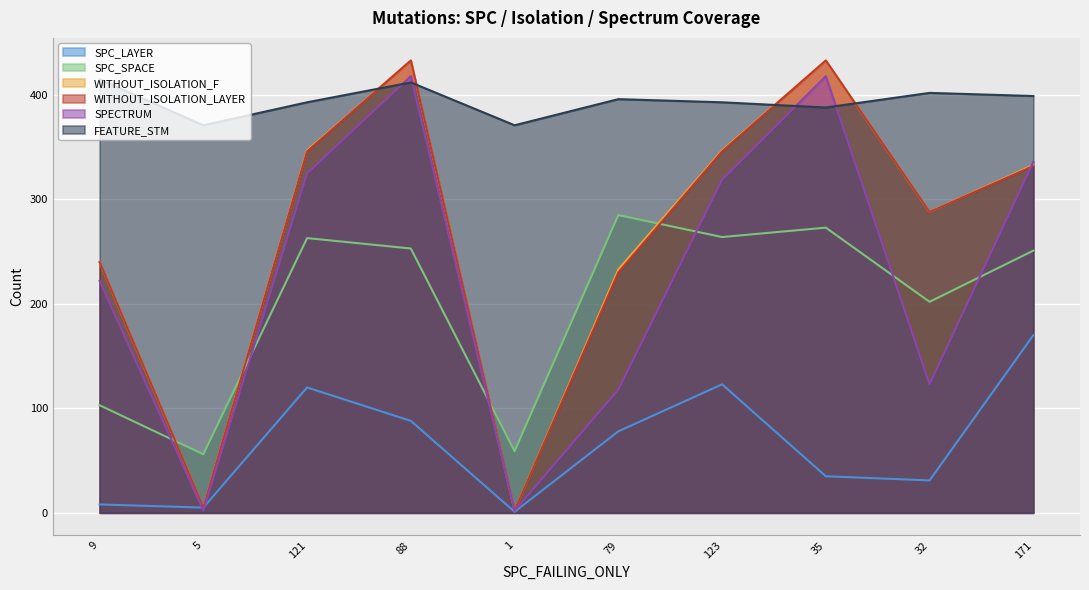

What are all the series names shown in the legend?

SPC_LAYER, SPC_SPACE, WITHOUT_ISOLATION_F, WITHOUT_ISOLATION_LAYER, SPECTRUM, FEATURE_STM